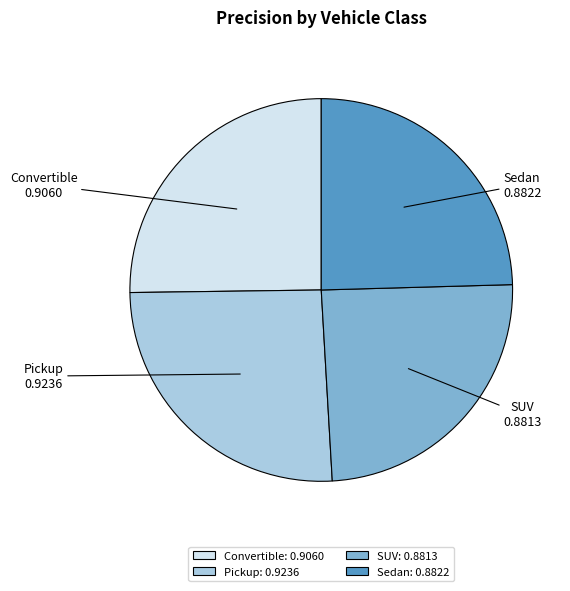

Is it true that Sedan is 34% of the pie?

False